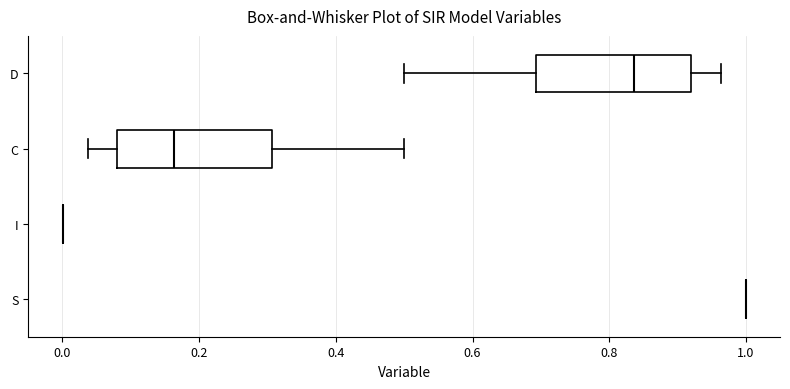

Reading bottom to top, read every box against the x-axis: the position of its median line, the range the box covers, and the ends of its whiskers. The values are not printed on the chart, so give them approximately, as read against the axis.

S: box collapsed to a line at 1.00, whiskers 1.00 to 1.00
I: box collapsed to a line at 0.00, whiskers 0.00 to 0.00
C: median 0.16, box 0.08 to 0.30, whiskers 0.04 to 0.50
D: median 0.84, box 0.70 to 0.92, whiskers 0.50 to 0.96